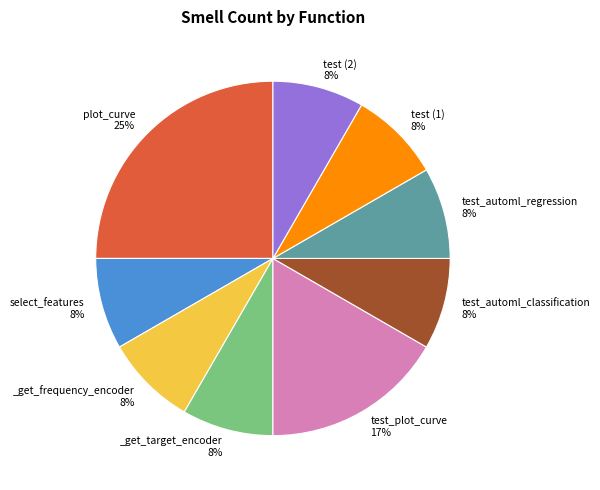

Is there a majority slice in this chart?

No